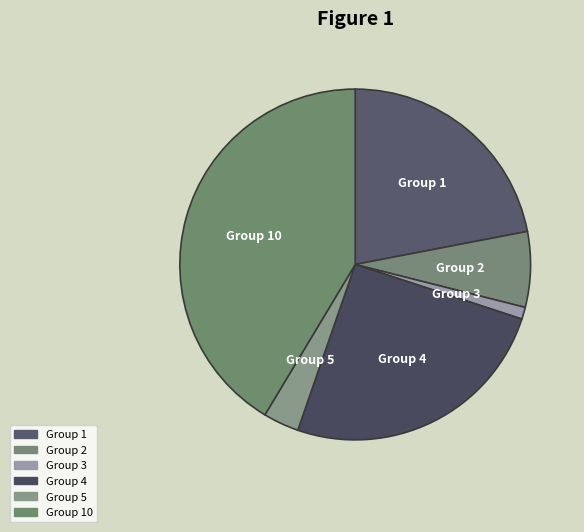

Which category has the biggest portion of the pie?

Group 10